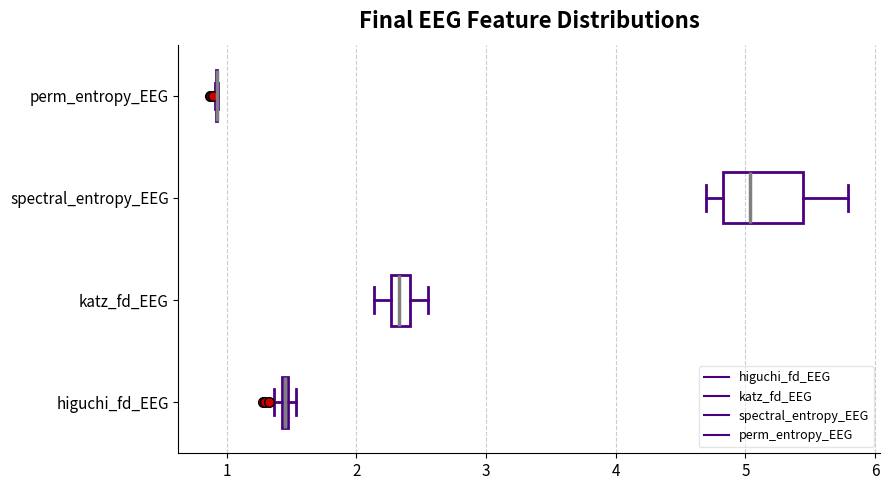

Where does the right whisker of the box for spectral_entropy_EEG end on the x-axis? The values are not printed on the chart, so give them approximately, as read against the axis.

5.8